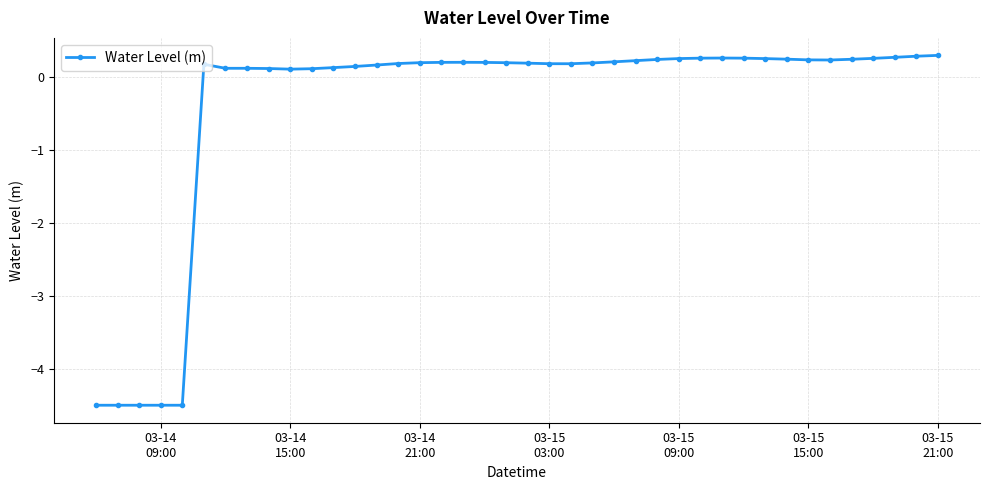

What is the difference between the second highest and minimum values?

4.8